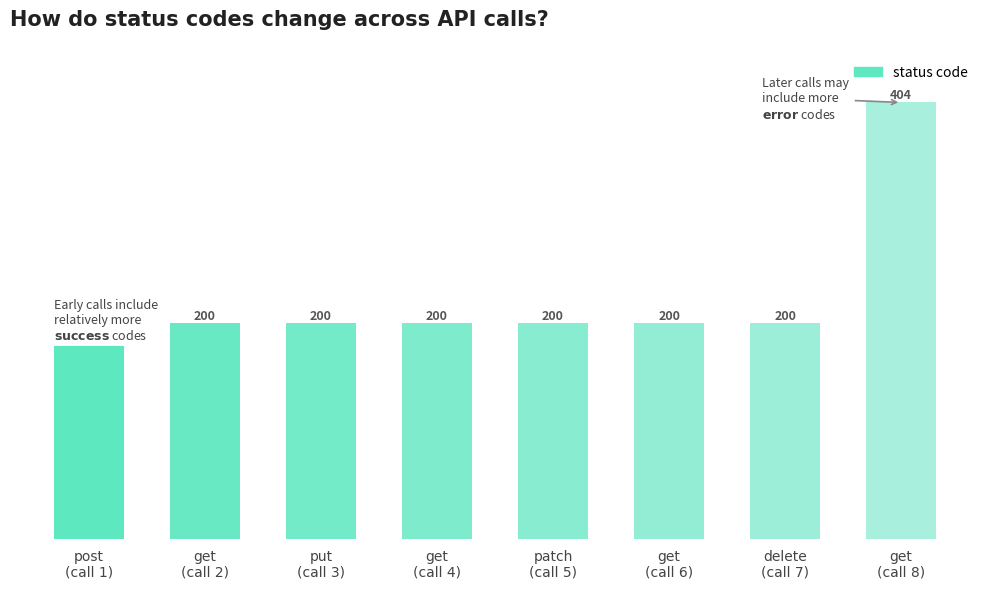

What is the label of the 5th bar from the right?

get
(call 4)